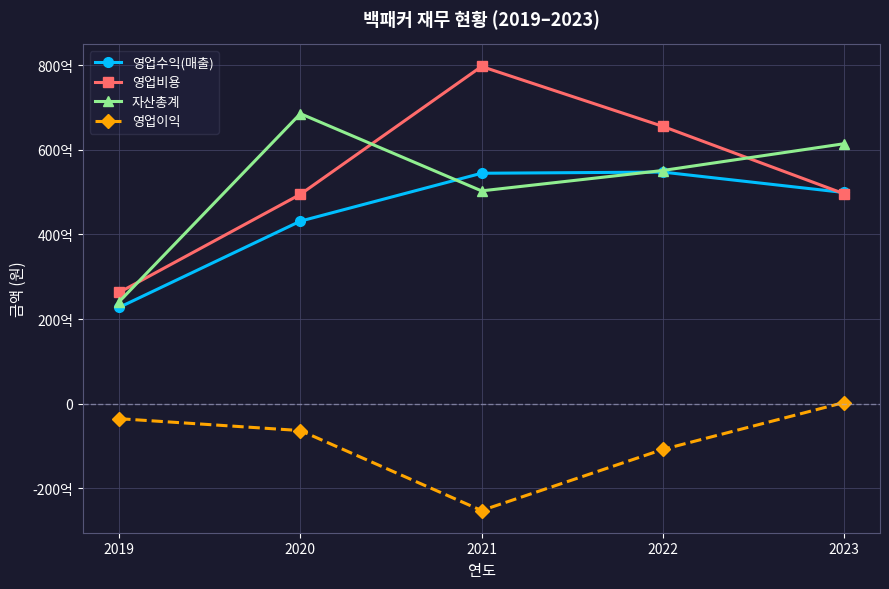

Between 2019 and 2021, which is larger?

2021